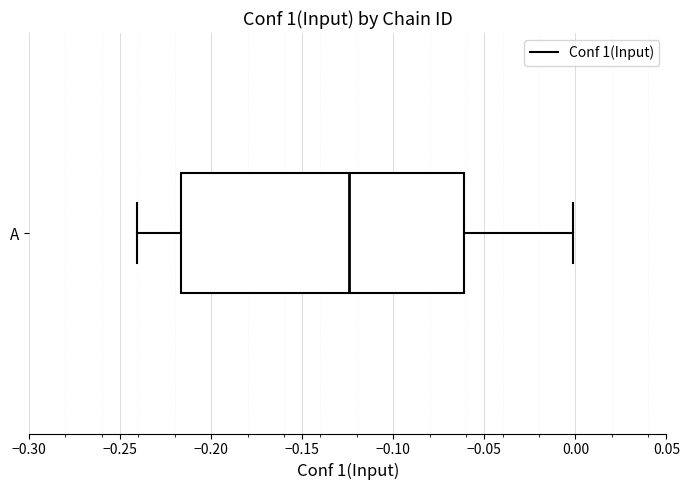

Where is the left edge of the box for A on the x-axis? The values are not printed on the chart, so give them approximately, as read against the axis.

-0.215